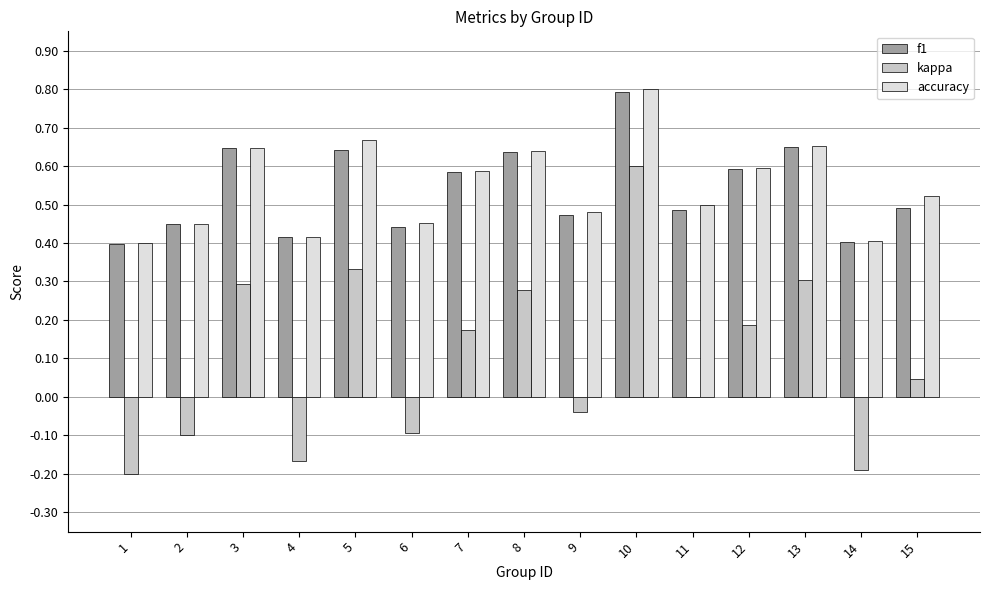

How many groups of bars are there?

15